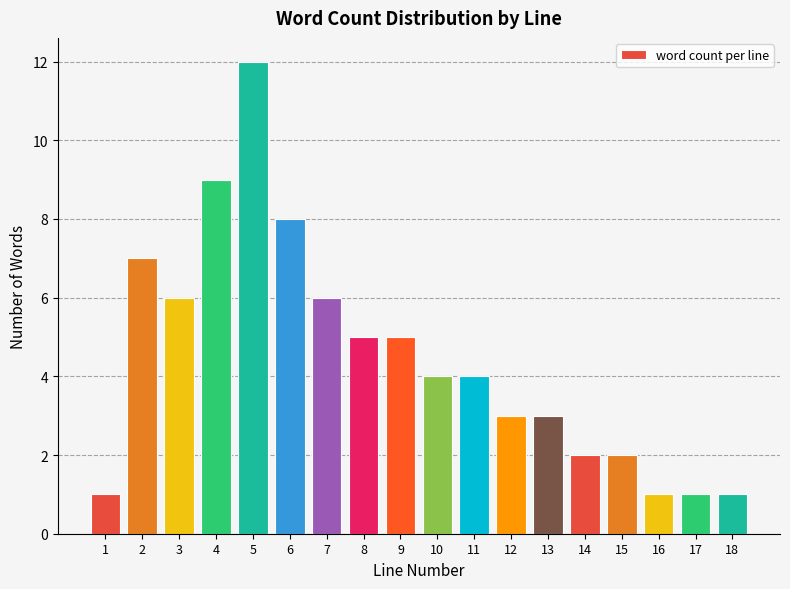

Reading left to right, what are all the values shown in this chart?

1=1	2=7	3=6	4=9	5=12	6=8	7=6	8=5	9=5	10=4	11=4	12=3	13=3	14=2	15=2	16=1	17=1	18=1